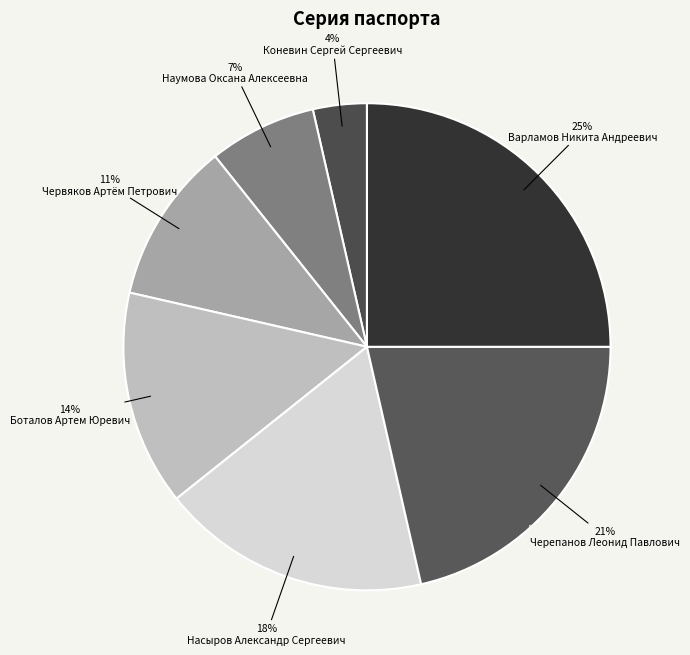

Does Насыров Александр Сергеевич represent more than half of the total?

No